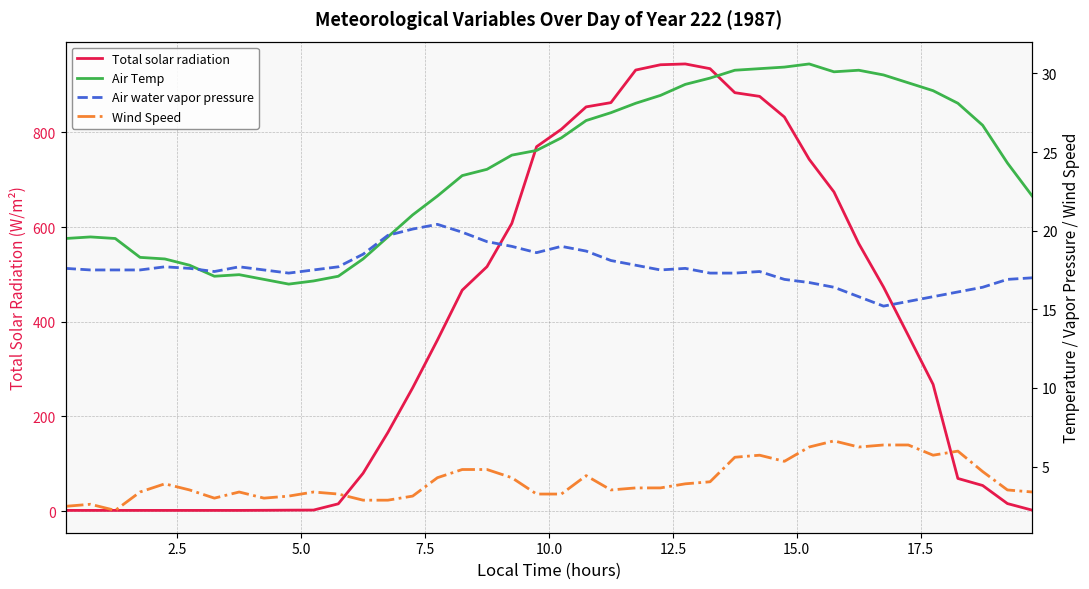

How many data points does each series have?

40